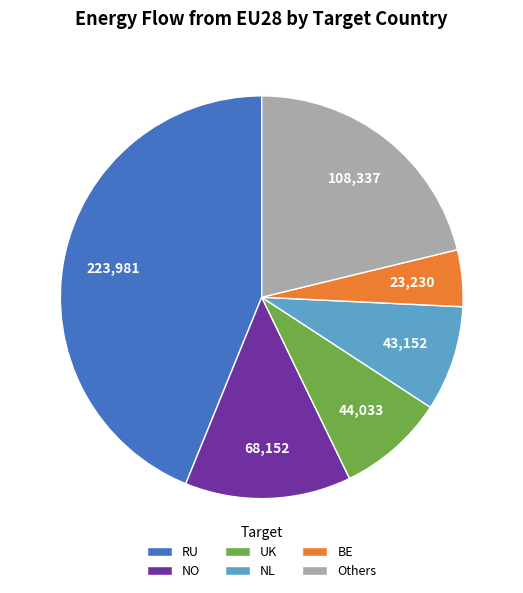

The RU slice represents 37% of the pie. True or false?

False